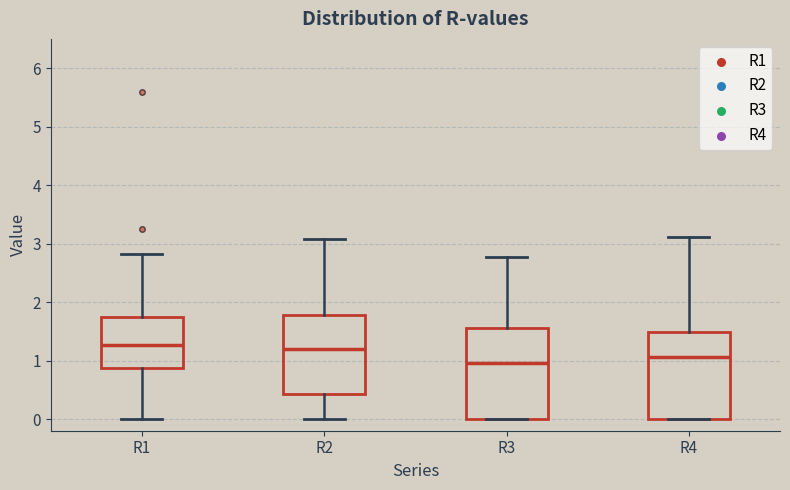

Reading left to right, read every box against the y-axis: the position of its median line, the range the box covers, and the ends of its whiskers. The values are not printed on the chart, so give them approximately, as read against the axis.

R1: median 1.3, box 0.9 to 1.7, whiskers 0.0 to 2.8
R2: median 1.2, box 0.4 to 1.8, whiskers 0.0 to 3.1
R3: median 1.0, box 0.0 to 1.6, whiskers 0.0 to 2.8
R4: median 1.1, box 0.0 to 1.5, whiskers 0.0 to 3.1